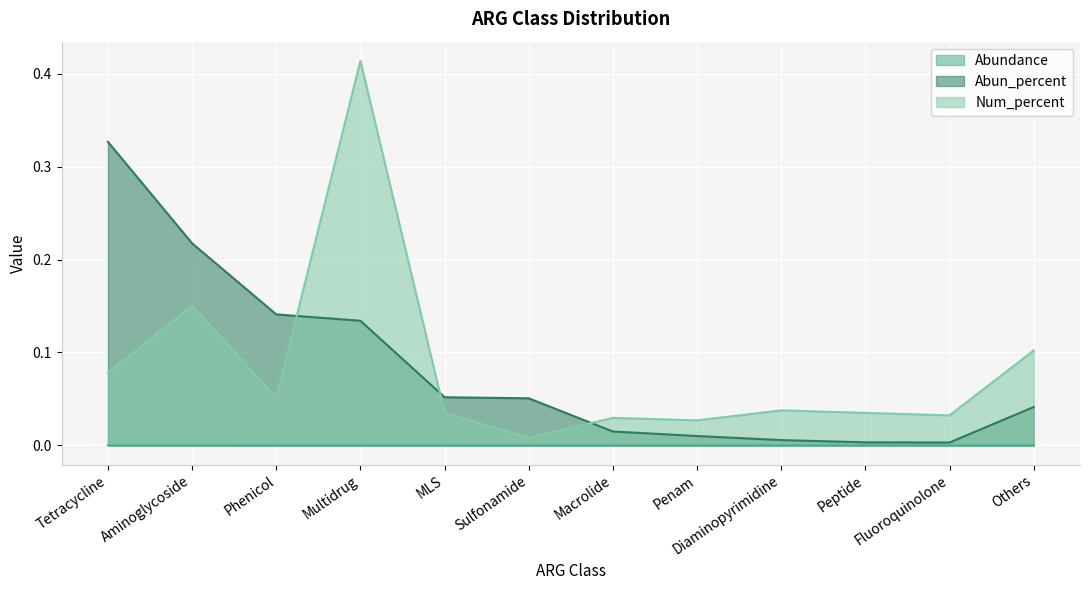

Is it true that Abundance equals 0.0 at Macrolide?

True